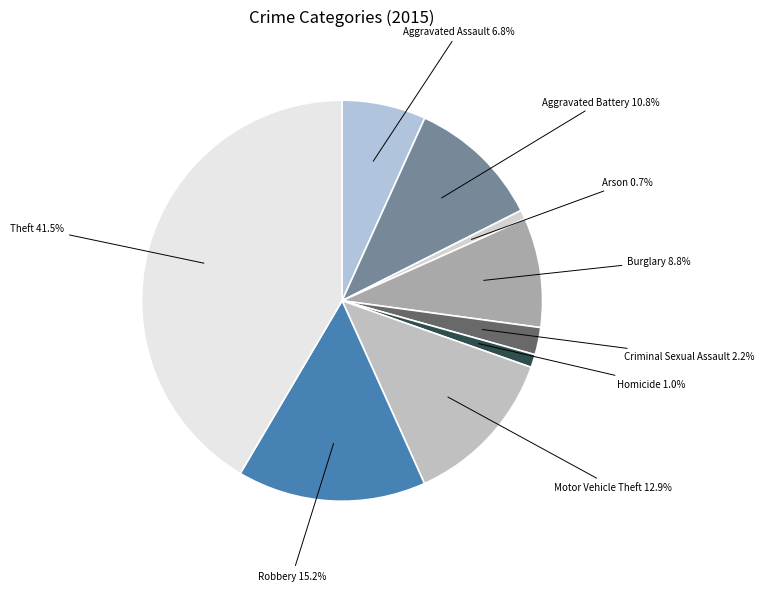

Count the number of slices in the pie.

9